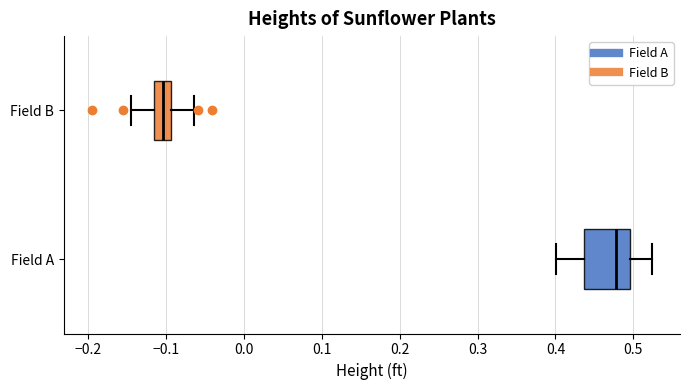

Reading bottom to top, read every box against the x-axis: the position of its median line, the range the box covers, and the ends of its whiskers. The values are not printed on the chart, so give them approximately, as read against the axis.

Field A: median 0.48, box 0.44 to 0.50, whiskers 0.40 to 0.52
Field B: median -0.10, box -0.12 to -0.09, whiskers -0.15 to -0.06